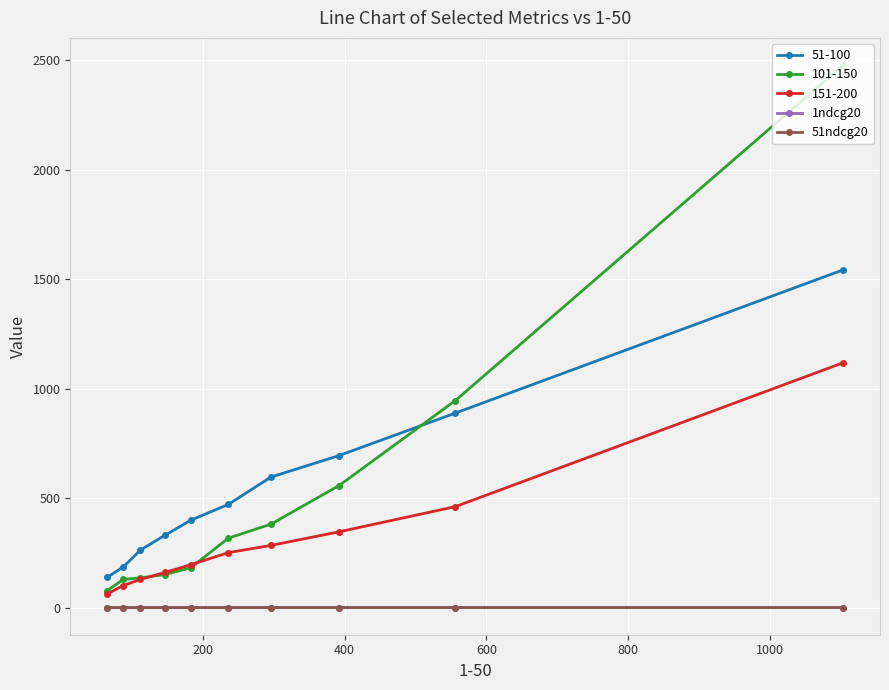

At how many categories does at least one series exceed 503?

4